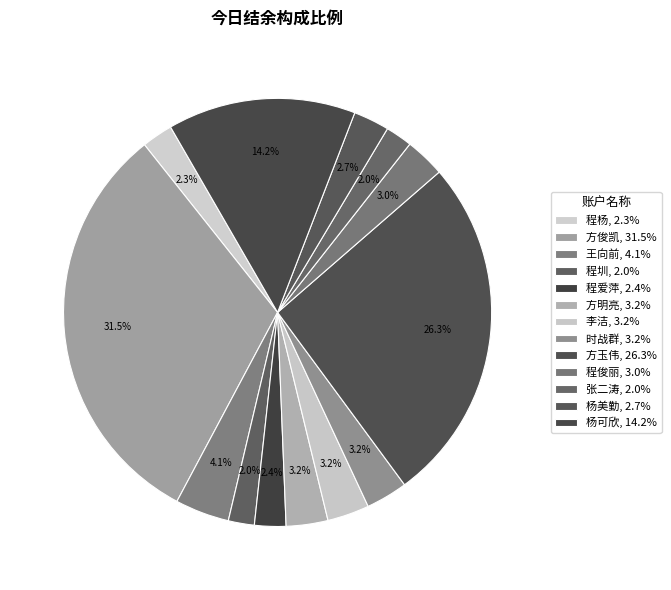

How many segments does this pie chart have?

13